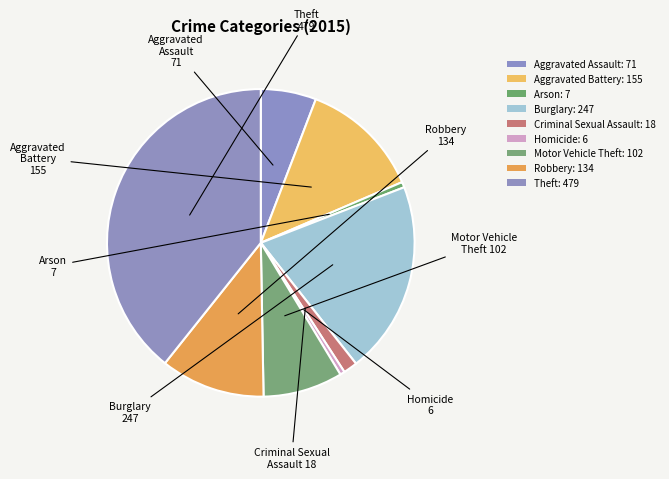

Rank the categories by value from lowest to highest.

Homicide, Arson, Criminal Sexual Assault, Aggravated Assault, Motor Vehicle Theft, Robbery, Aggravated Battery, Burglary, Theft